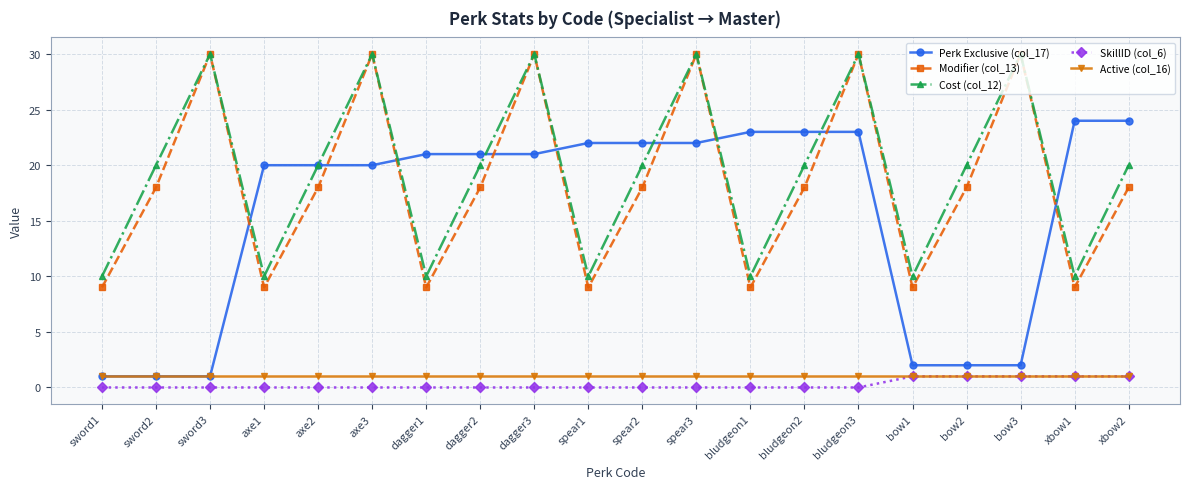

Count the number of categories in the chart.

20